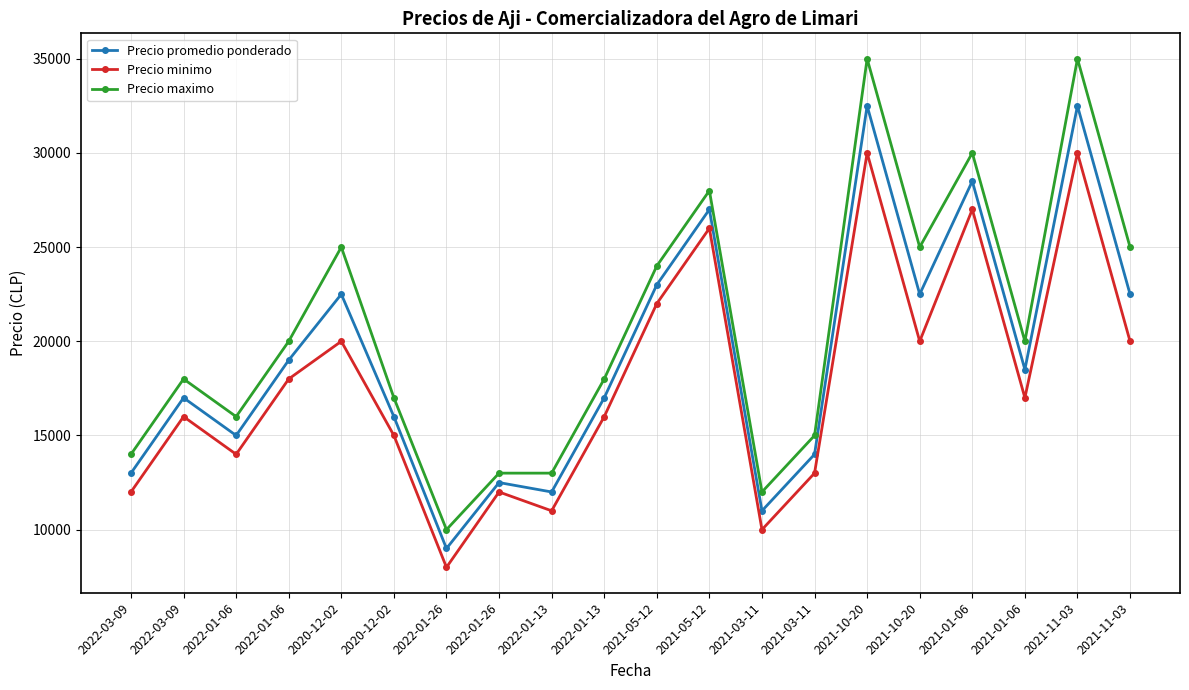

Rank the series at 2020-12-02 from lowest to highest value.

Precio minimo, Precio promedio ponderado, Precio maximo